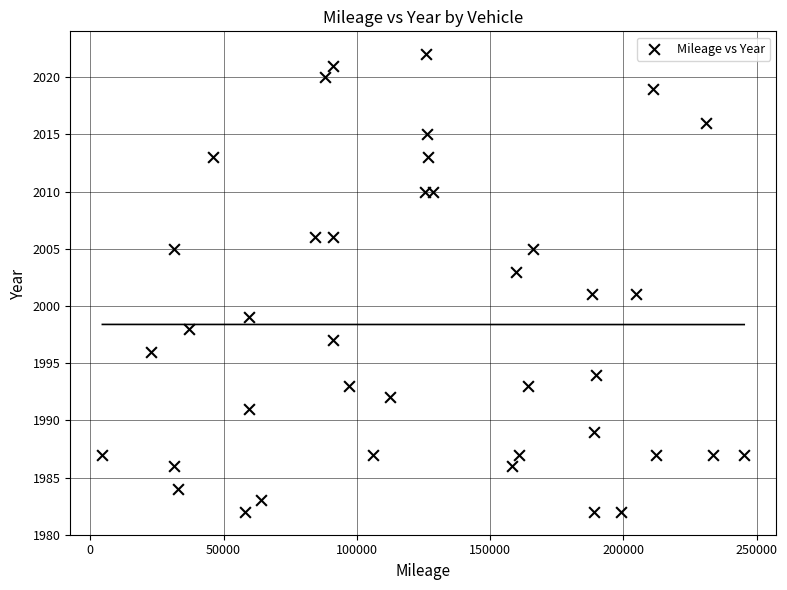

What is the range of Y values (max minus min)?

40